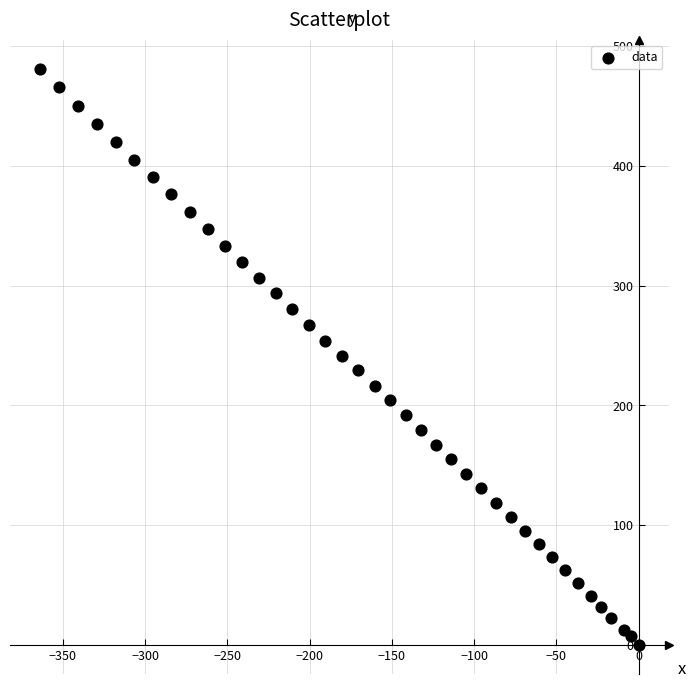

What is the range of X values (max minus min)?

363.9